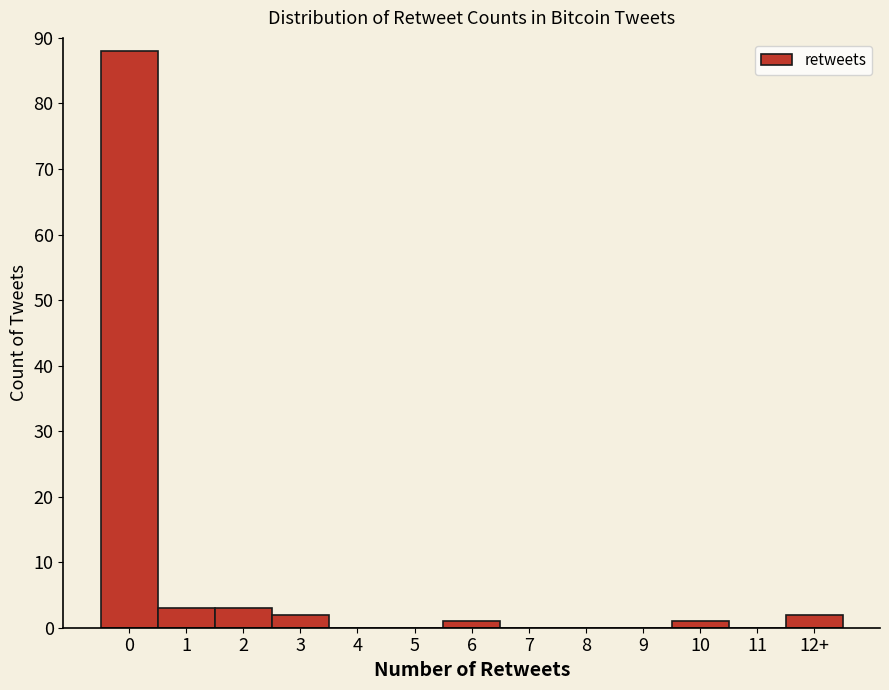

Reading right to left, transcribe all the data shown in this chart.

12+=2	11=0	10=1	9=0	8=0	7=0	6=1	5=0	4=0	3=2	2=3	1=3	0=88